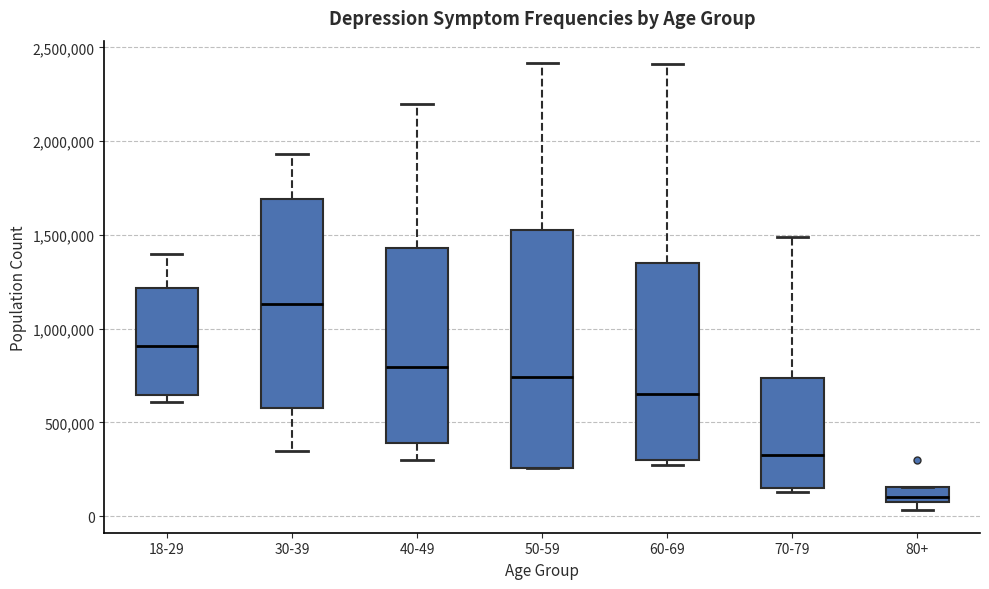

Reading left to right, read every box against the y-axis: the position of its median line, the range the box covers, and the ends of its whiskers. The values are not printed on the chart, so give them approximately, as read against the axis.

18-29: median 900000, box 650000 to 1200000, whiskers 600000 to 1400000
30-39: median 1150000, box 600000 to 1700000, whiskers 350000 to 1950000
40-49: median 800000, box 400000 to 1450000, whiskers 300000 to 2200000
50-59: median 750000, box 250000 to 1550000, whiskers 250000 to 2400000
60-69: median 650000, box 300000 to 1350000, whiskers 250000 to 2400000
70-79: median 300000, box 150000 to 750000, whiskers 150000 (just below the box's lower edge) to 1500000
80+: median 100000 (just above the box's lower edge), box 100000 to 150000, whiskers 50000 to 150000